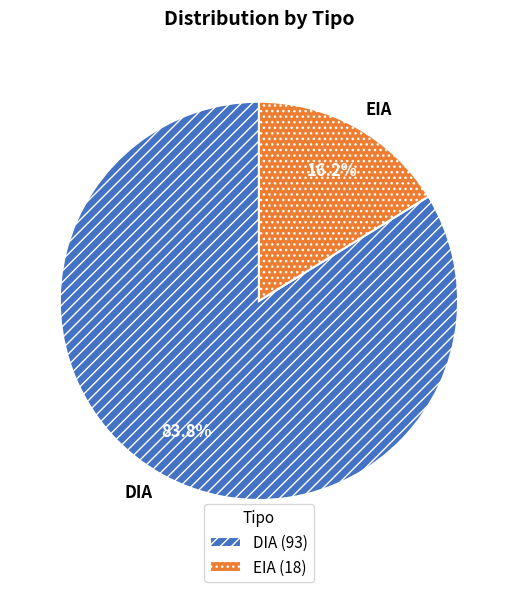

True or false: EIA accounts for 16% of the total.

True